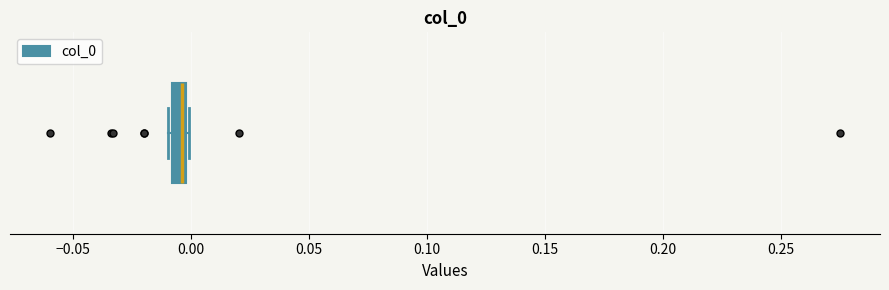

Where does the median line of the box sit on the x-axis? The values are not printed on the chart, so give them approximately, as read against the axis.

-0.005